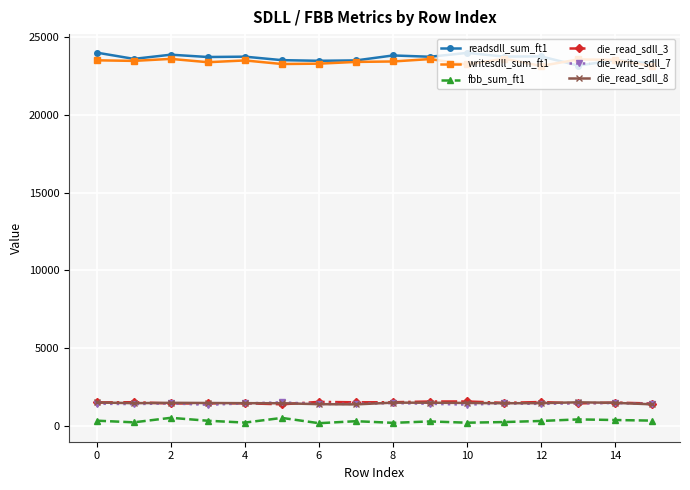

What is the maximum value shown in the chart?

24005.2